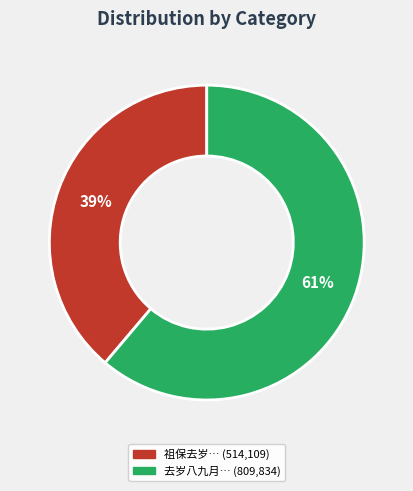

Is there any slice that represents more than half of the pie?

Yes